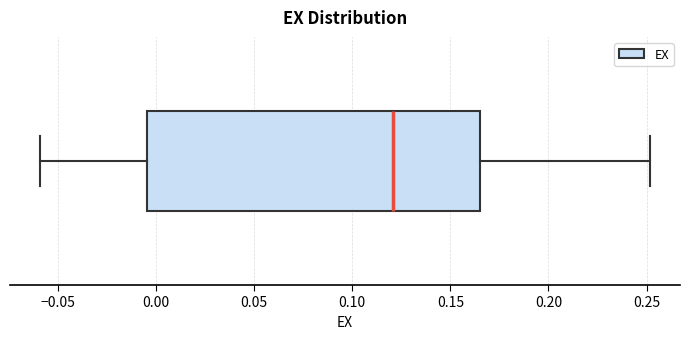

Read this box plot against the x-axis: the position of the median line, the range covered by the box, and the ends of both whiskers. The values are not printed on the chart, so give them approximately, as read against the axis.

median 0.120, box -0.005 to 0.165, whiskers -0.060 to 0.250